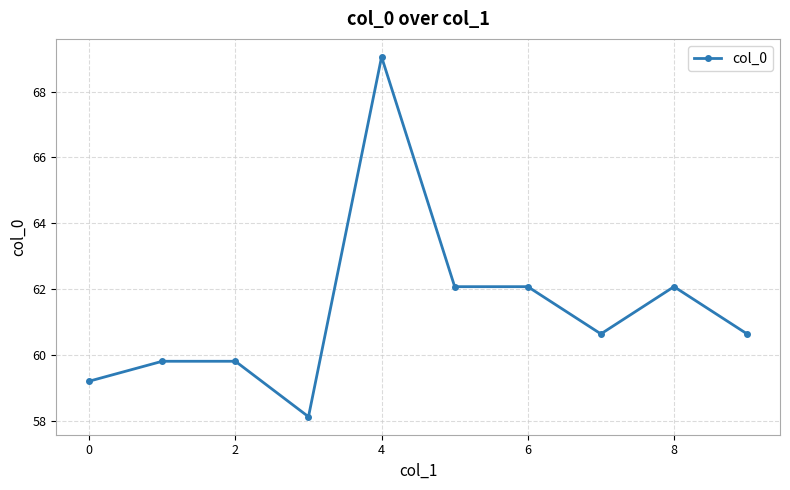

What is the difference between the second highest and minimum values?

4.0